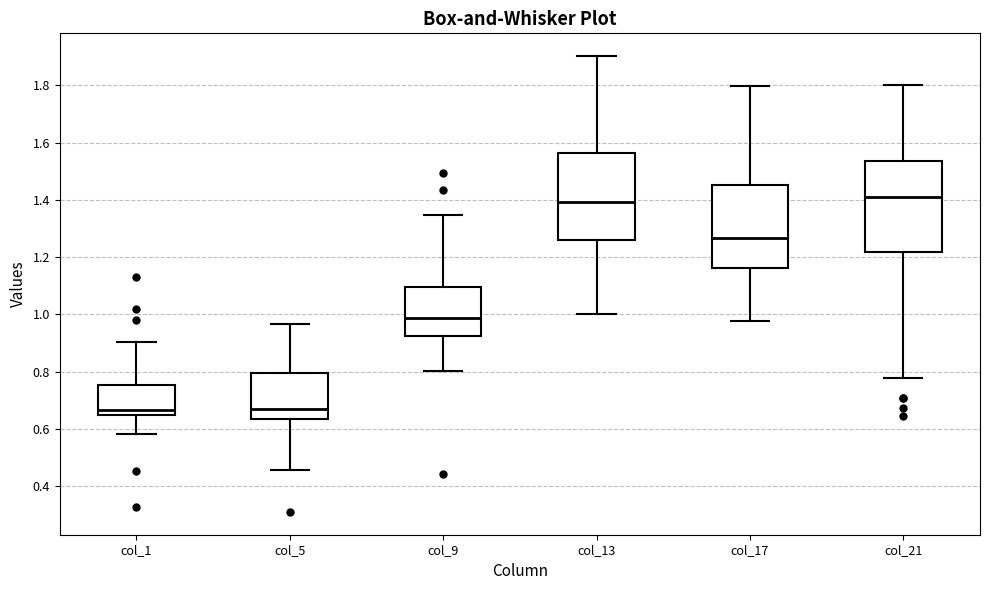

Reading left to right, read every box against the y-axis: the position of its median line, the range the box covers, and the ends of its whiskers. The values are not printed on the chart, so give them approximately, as read against the axis.

col_1: median 0.66, box 0.64 to 0.76, whiskers 0.58 to 0.90
col_5: median 0.68, box 0.64 to 0.80, whiskers 0.46 to 0.96
col_9: median 0.98, box 0.92 to 1.10, whiskers 0.80 to 1.34
col_13: median 1.40, box 1.26 to 1.56, whiskers 1.00 to 1.90
col_17: median 1.26, box 1.16 to 1.46, whiskers 0.98 to 1.80
col_21: median 1.42, box 1.22 to 1.54, whiskers 0.78 to 1.80